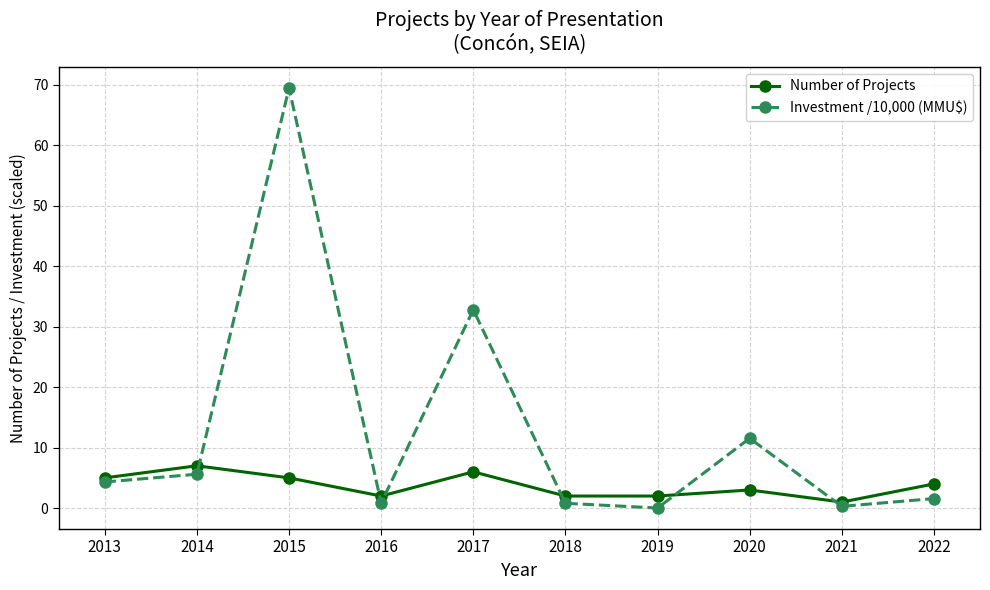

Is this an area chart (filled region under the line)?

No